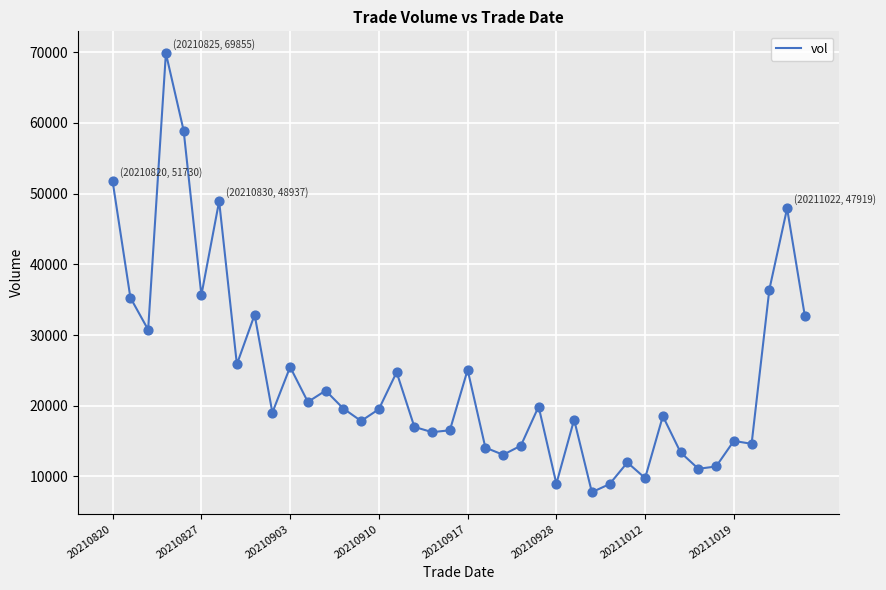

What is the difference between the maximum and minimum values?

62077.9